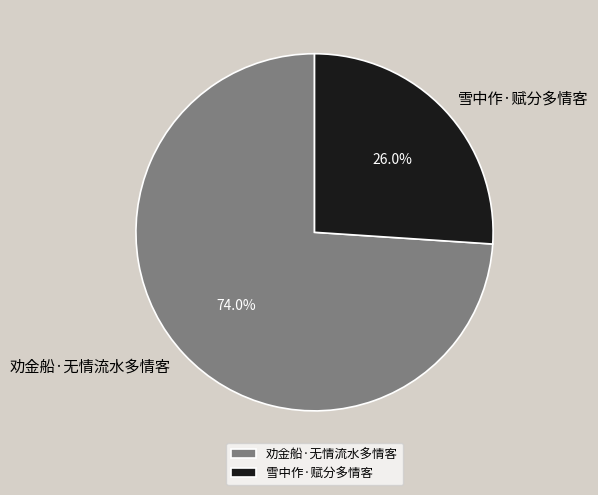

Count the number of slices in the pie.

2